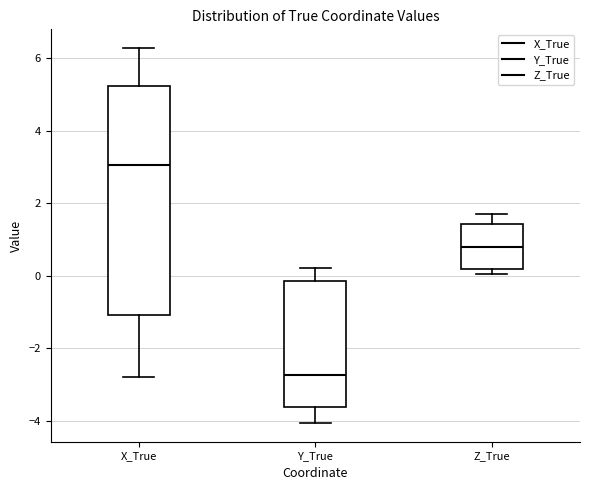

Reading left to right, read every box against the y-axis: the position of its median line, the range the box covers, and the ends of its whiskers. The values are not printed on the chart, so give them approximately, as read against the axis.

X_True: median 3.0, box -1.0 to 5.2, whiskers -2.8 to 6.2
Y_True: median -2.8, box -3.6 to -0.2, whiskers -4.0 to 0.2
Z_True: median 0.8, box 0.2 to 1.4, whiskers 0.0 to 1.8